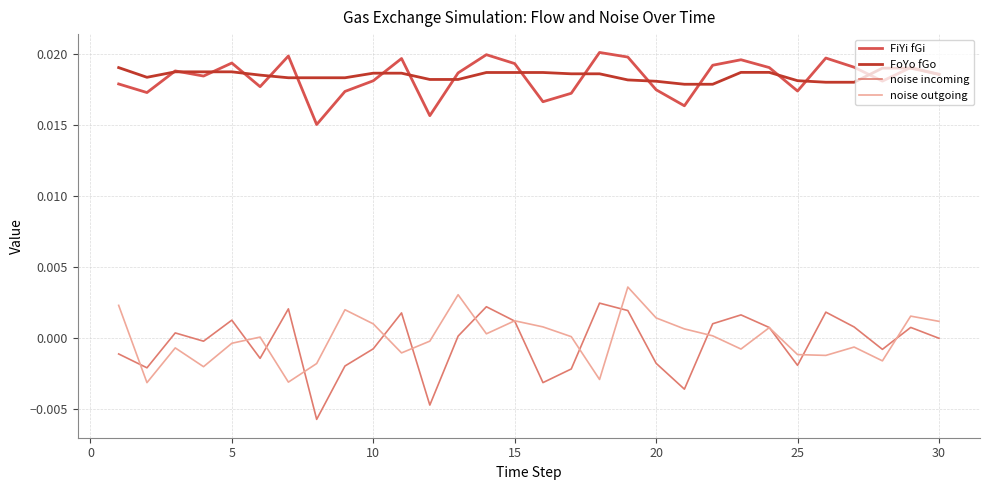

True or false: FoYo fGo and noise outgoing intersect in this chart.

False